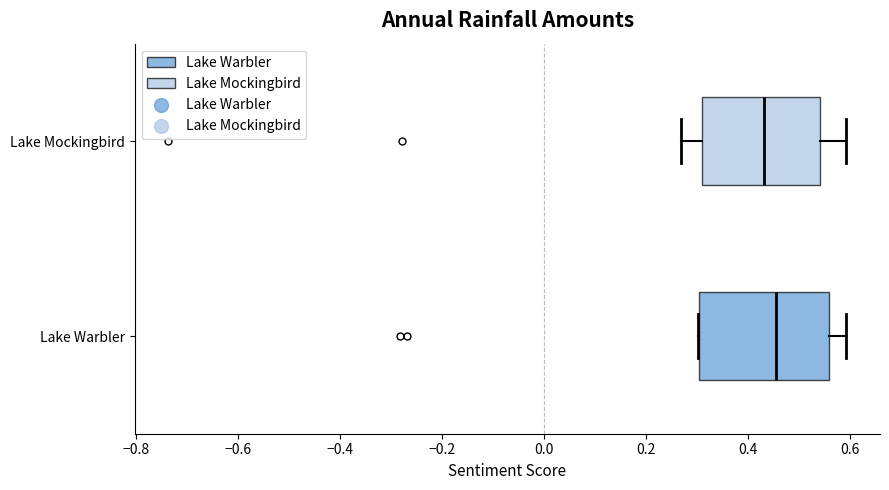

Reading bottom to top, transcribe this box plot: for each box, give where its median line is, the range the box spans, and where its two whiskers end, as read against the x-axis. The values are not printed on the chart, so give them approximately, as read against the axis.

Lake Warbler: median 0.46, box 0.30 to 0.56, whiskers 0.30 to 0.60
Lake Mockingbird: median 0.44, box 0.32 to 0.54, whiskers 0.26 to 0.60